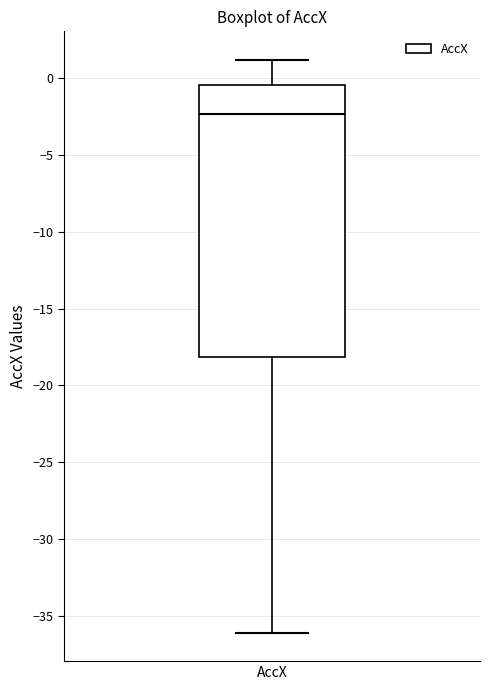

Read this box plot against the y-axis: the position of the median line, the range covered by the box, and the ends of both whiskers. The values are not printed on the chart, so give them approximately, as read against the axis.

median -2.5, box -18.0 to -0.5, whiskers -36.0 to 1.0